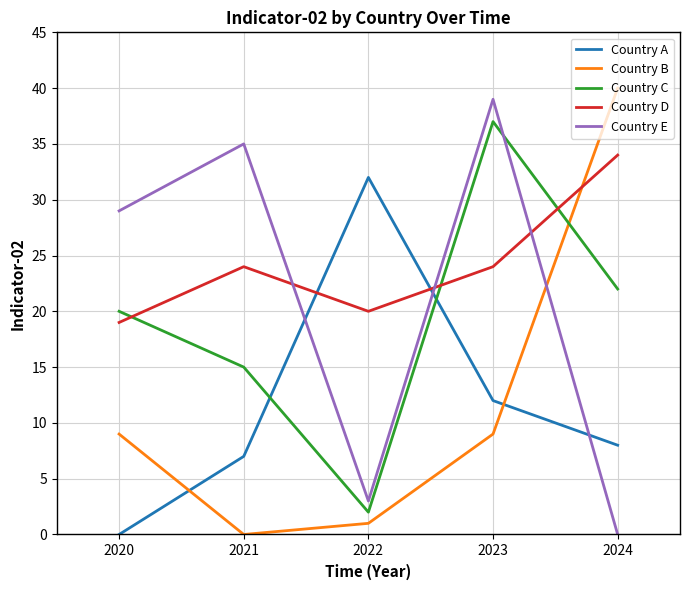

What is the sum of all Country C values?

96